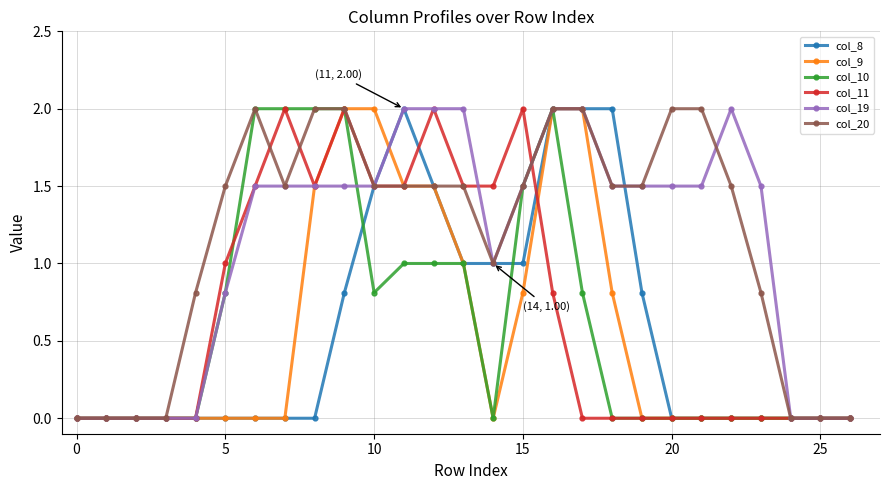

Where is the first local minimum for col_9?

14